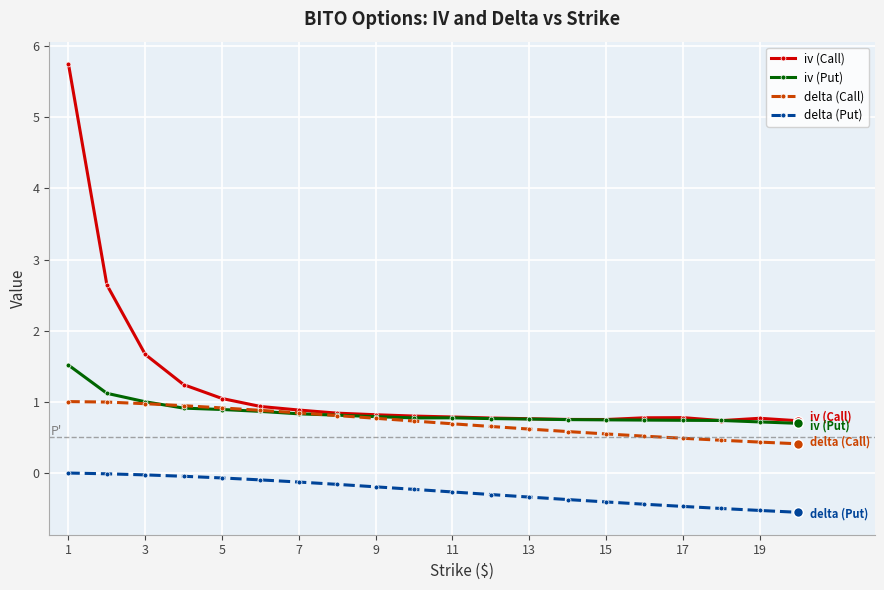

Which series has the largest total across all categories?

iv (Call)